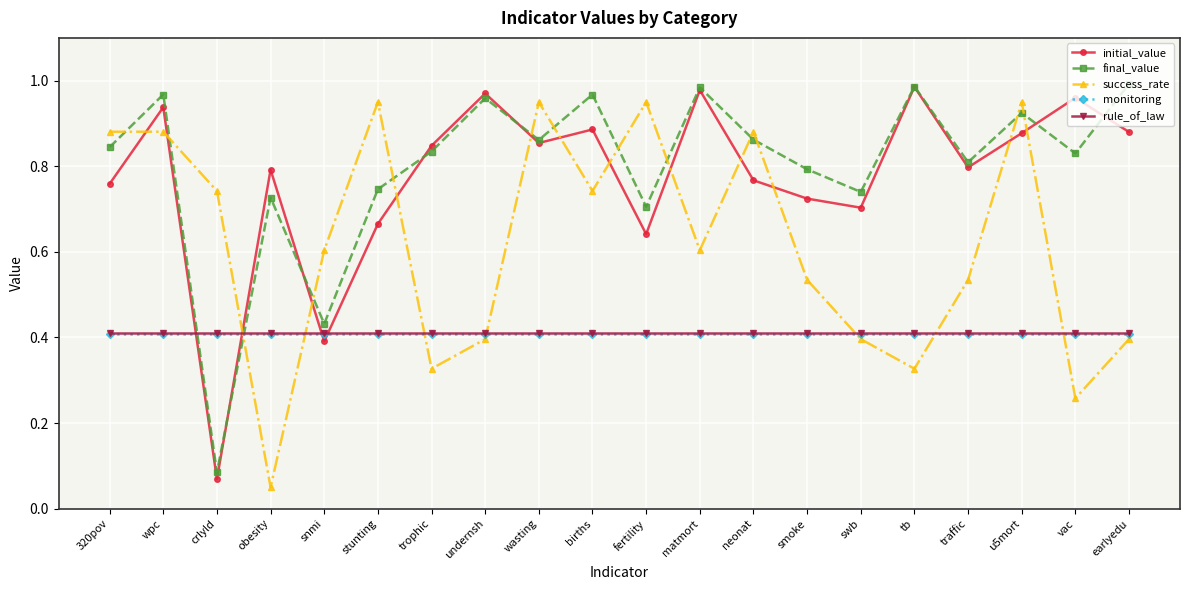

Is the value of initial_value at stunting greater than the value of monitoring at fertility?

Yes